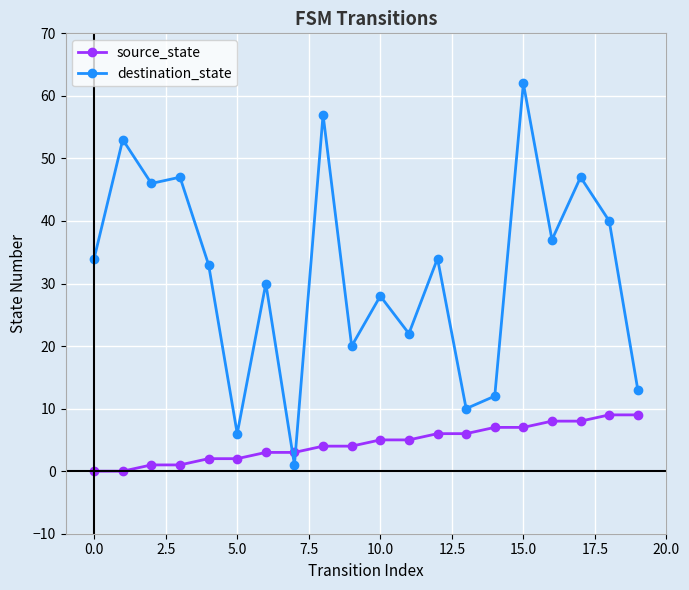

Rank the series by their average value, from lowest to highest.

source_state, destination_state